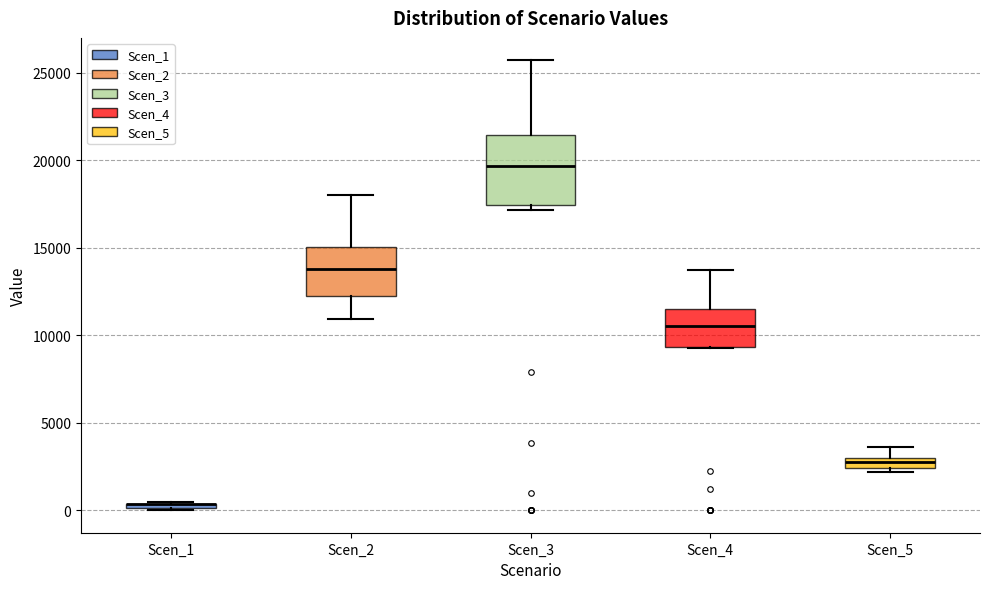

Where is the upper edge of the box for Scen_1 on the y-axis? The values are not printed on the chart, so give them approximately, as read against the axis.

500